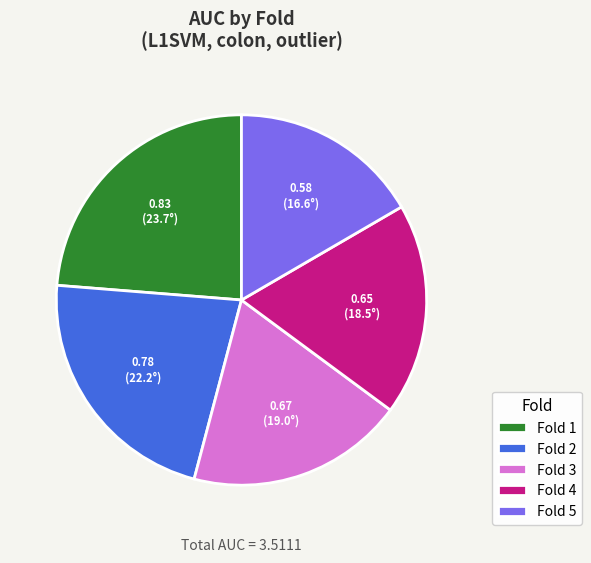

Which category has the biggest portion of the pie?

Fold 1